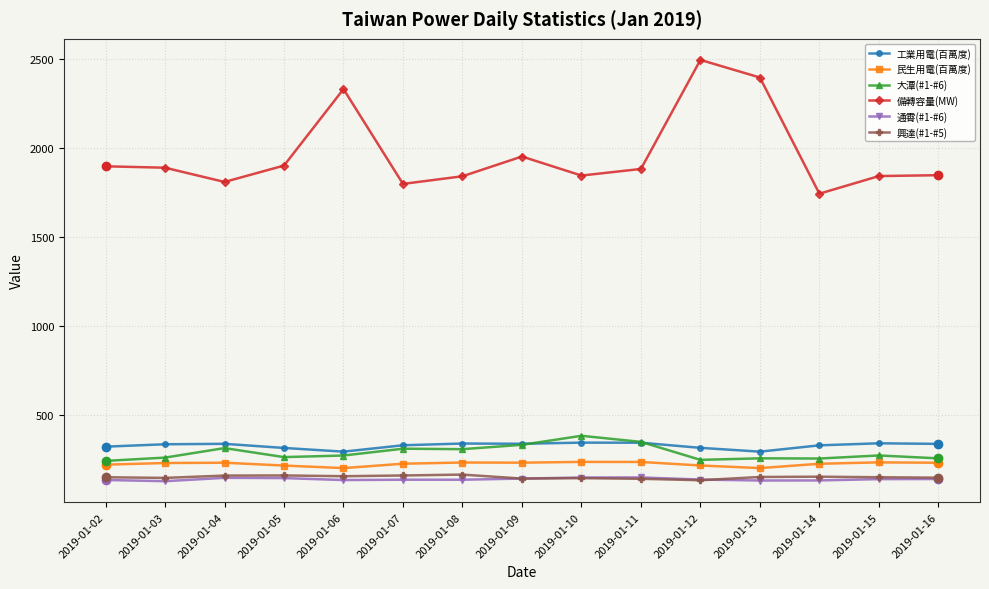

What is the value of the 興達(#1-#5) point at the 7th from the left?

166.1